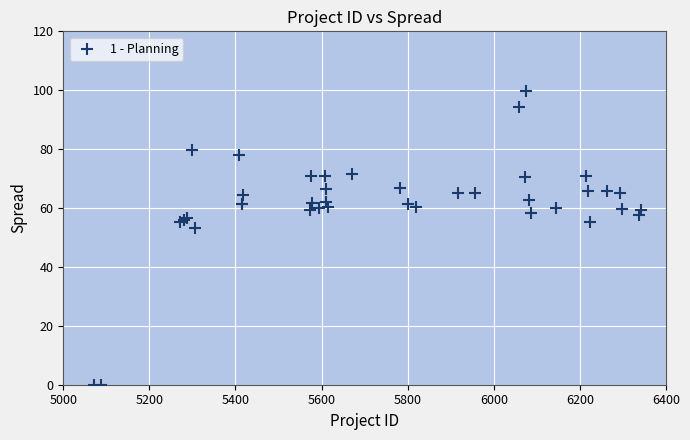

What Y value in the scatter plot is closest to 49?

53.4